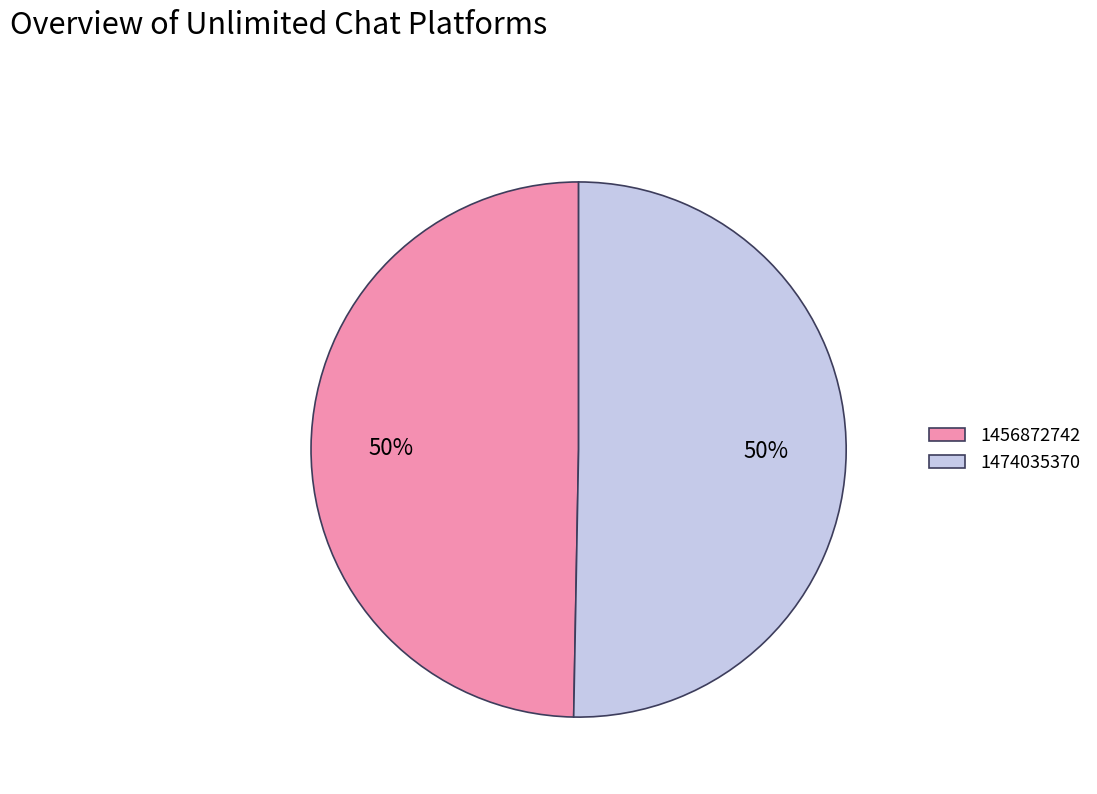

Is the sum of 1474035370 and 1456872742 greater than half?

Yes